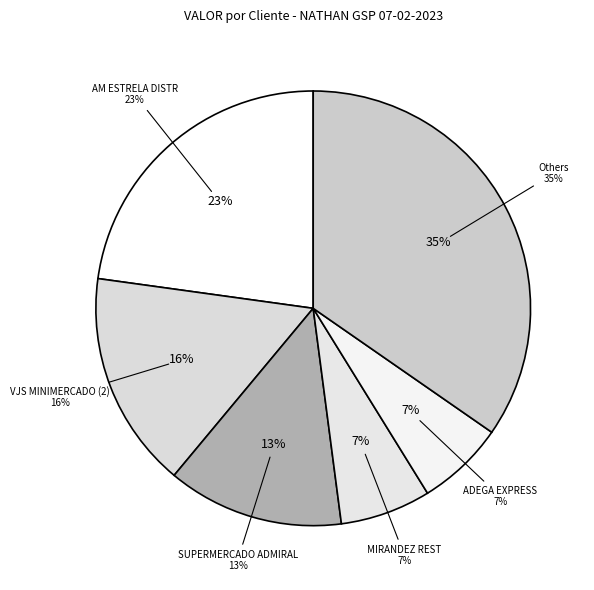

The ESPACO DONA DEOLA slice represents 1% of the pie. True or false?

False